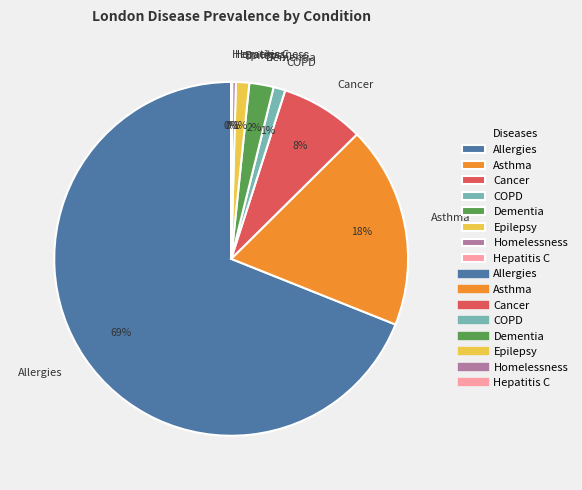

Is it true that Epilepsy is 1% of the pie?

True